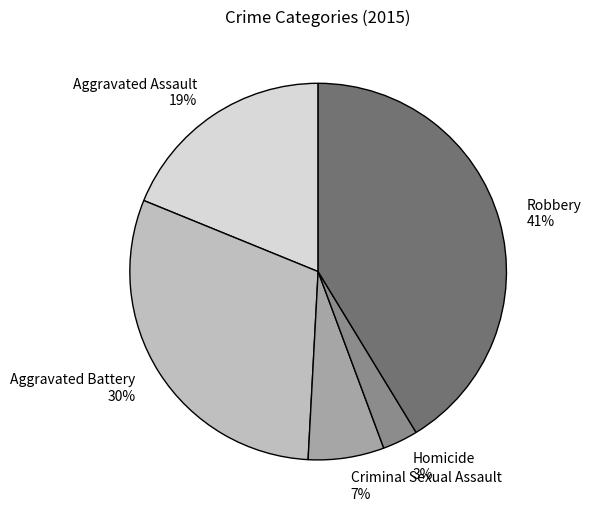

To the nearest percent, what percentage of the pie is Criminal Sexual Assault?

7%